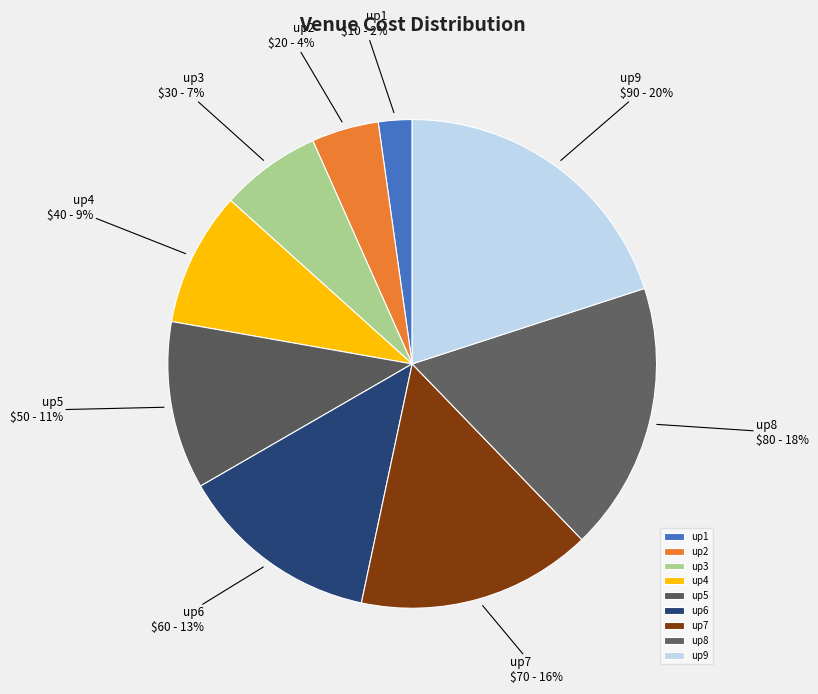

To the nearest percent, what is the difference between the largest and smallest slice percentages?

18%